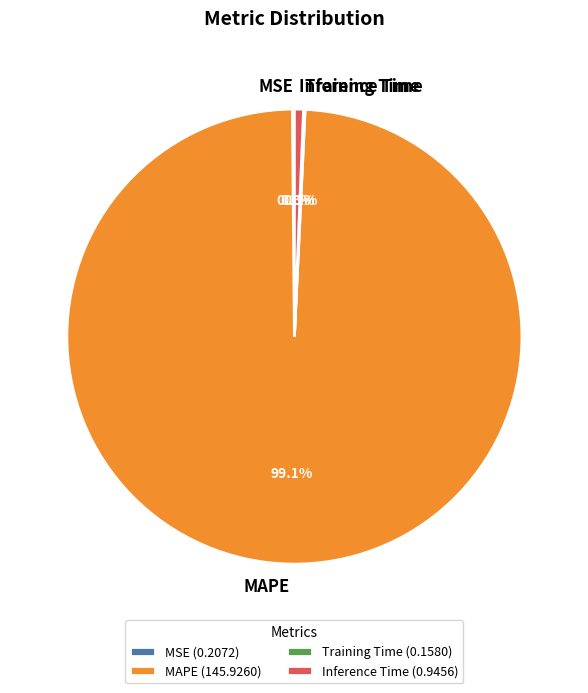

What portion of the pie excludes Inference Time?

99.4%